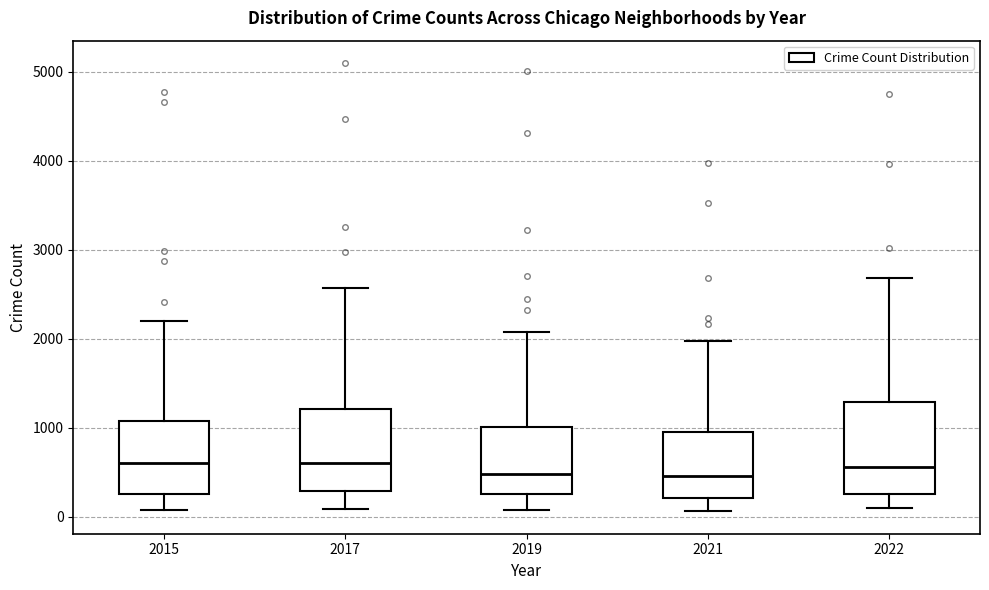

Reading left to right, read every box against the y-axis: the position of its median line, the range the box covers, and the ends of its whiskers. The values are not printed on the chart, so give them approximately, as read against the axis.

2015: median 600, box 300 to 1100, whiskers 100 to 2200
2017: median 600, box 300 to 1200, whiskers 100 to 2600
2019: median 500, box 300 to 1000, whiskers 100 to 2100
2021: median 500, box 200 to 1000, whiskers 100 to 2000
2022: median 600, box 300 to 1300, whiskers 100 to 2700